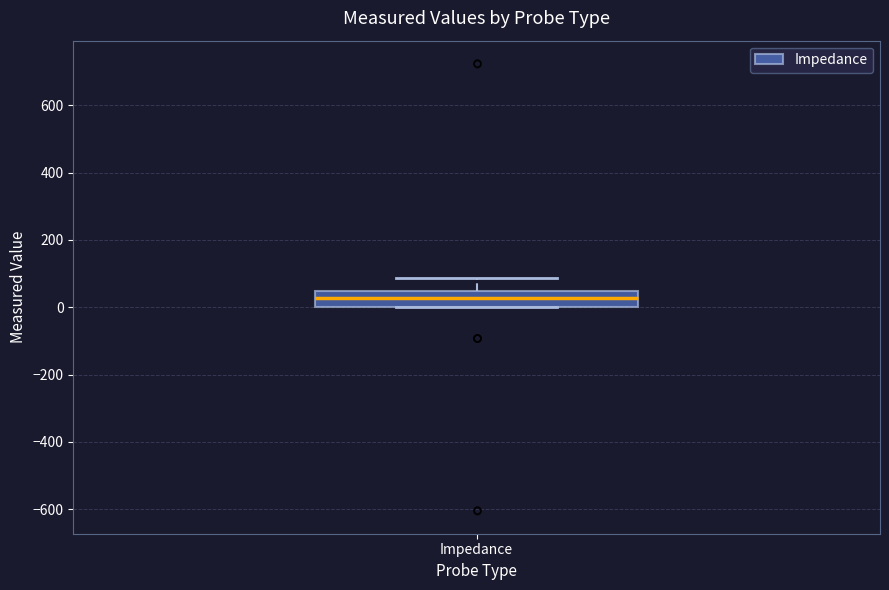

Transcribe this box plot: give where the median line is, the range the box spans, and where the two whiskers end, as read against the y-axis. The values are not printed on the chart, so give them approximately, as read against the axis.

median 20, box 0 to 40, whiskers 0 to 80